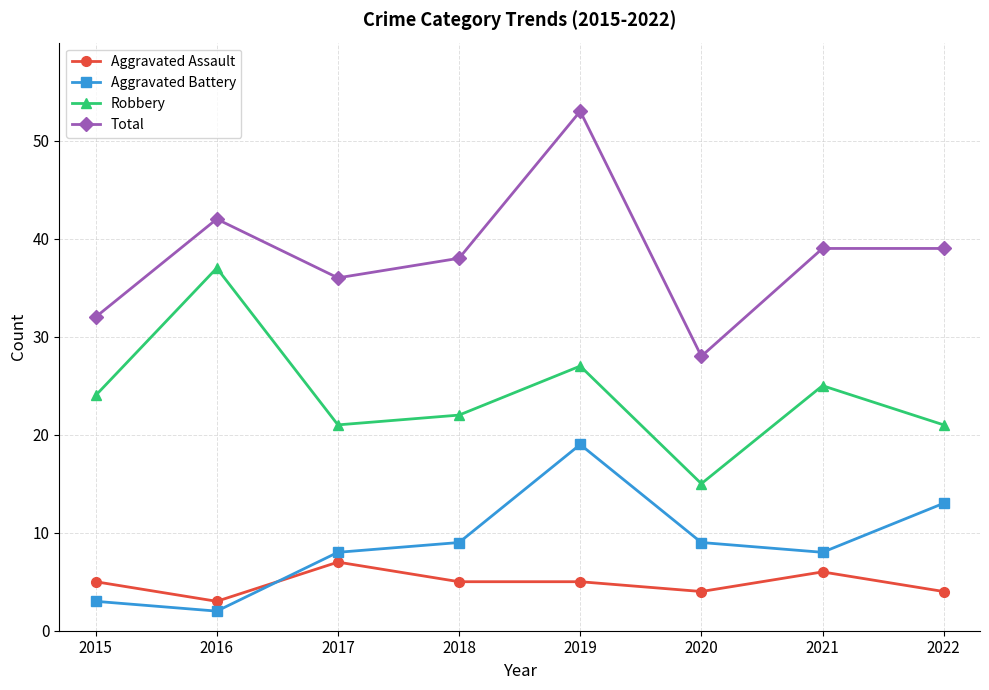

What is the value of the Robbery point at the 7th from the left?

25